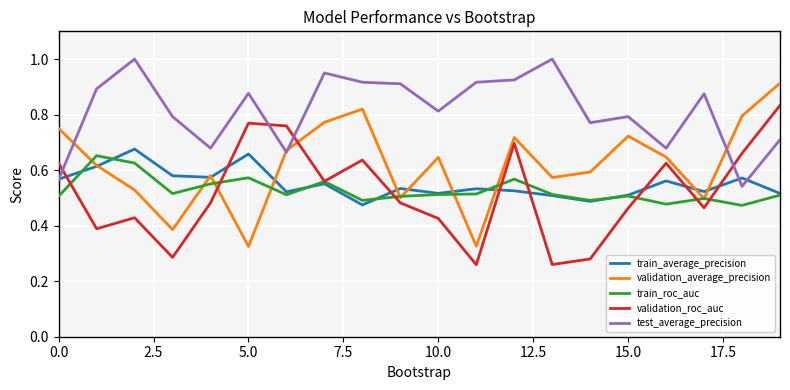

Which series ends up on top after the final intersection of validation_average_precision and validation_roc_auc?

validation_average_precision